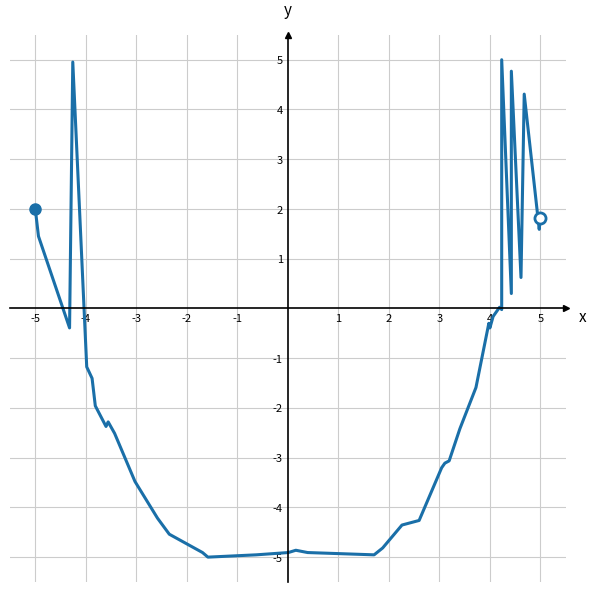

Count the number of categories in the chart.

40